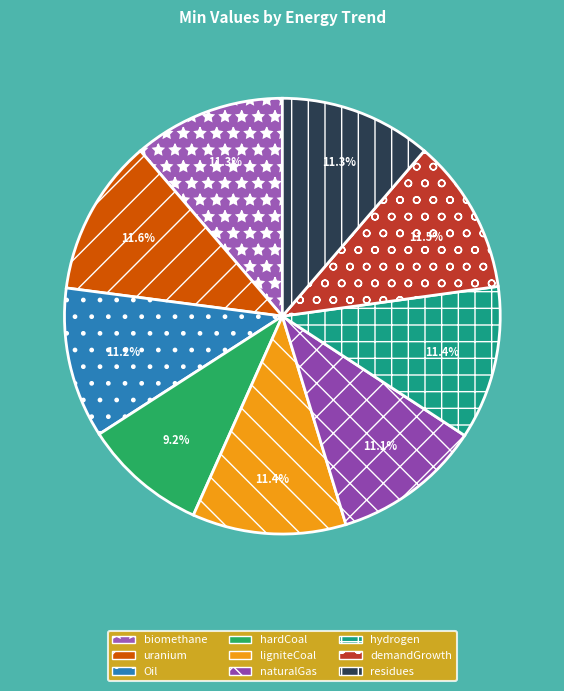

To the nearest percent, what is the difference between the largest and smallest slice percentages?

2%